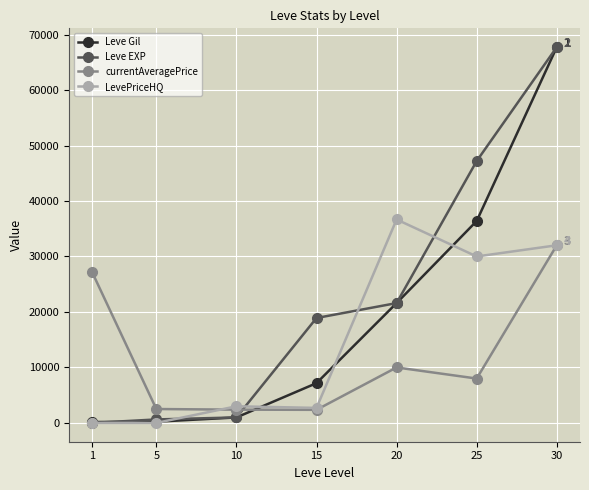

How many lines are shown in the chart?

4